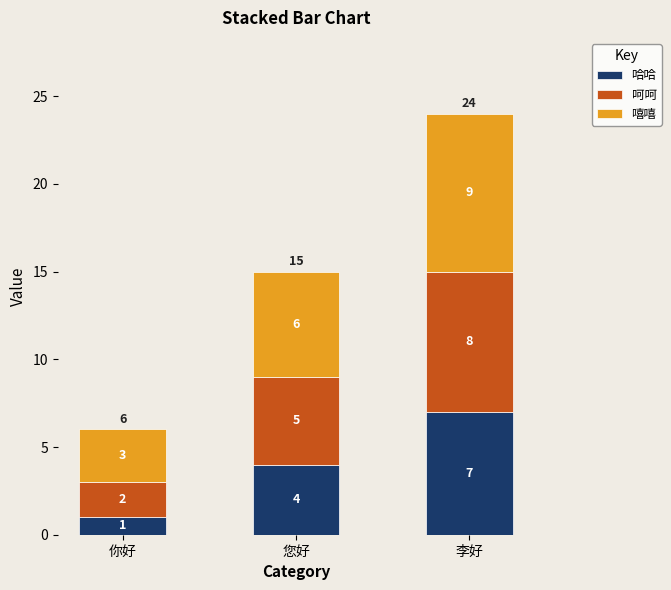

At which category is the sum across all series the highest?

李好